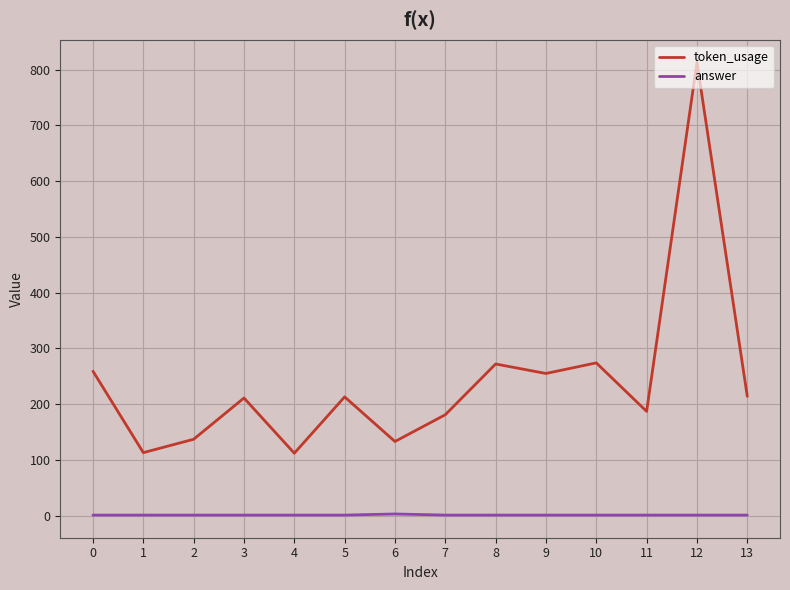

How many lines are shown in the chart?

2